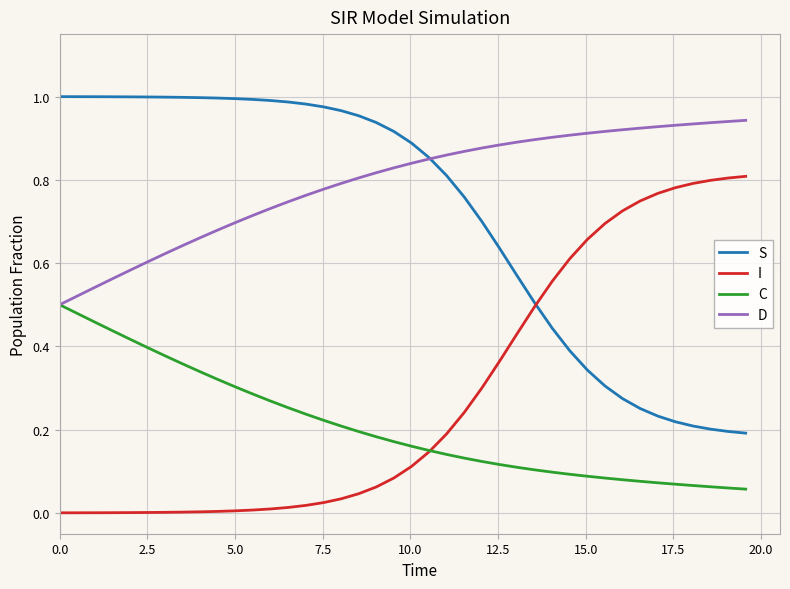

True or false: D and I intersect in this chart.

False